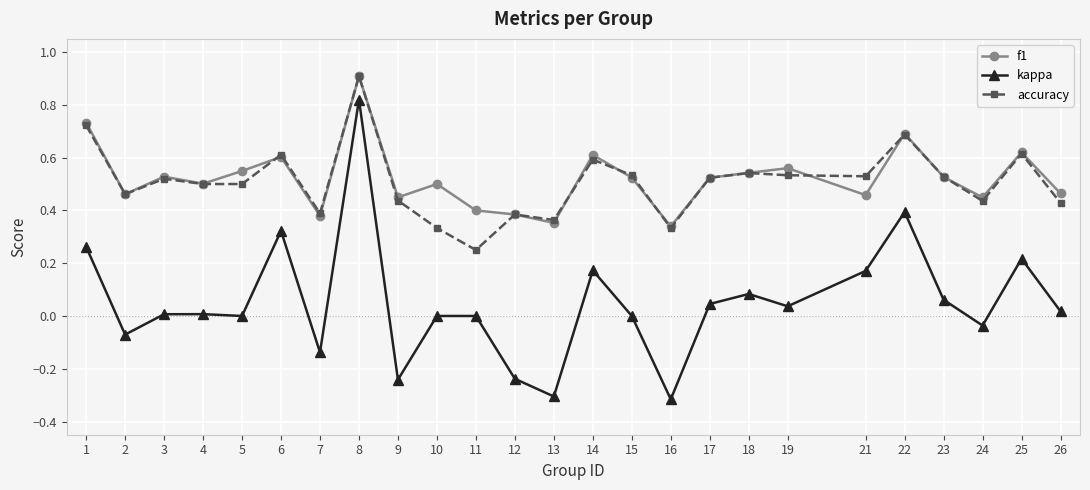

How many lines are shown in the chart?

3